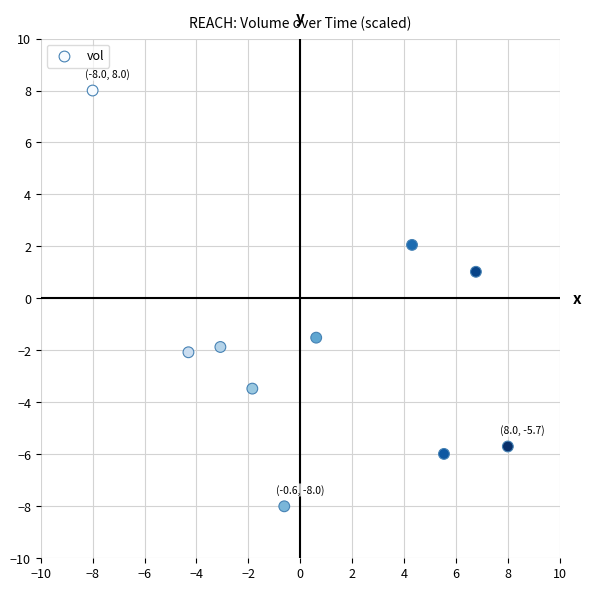

What Y value in the scatter plot is closest to 0?

1.0